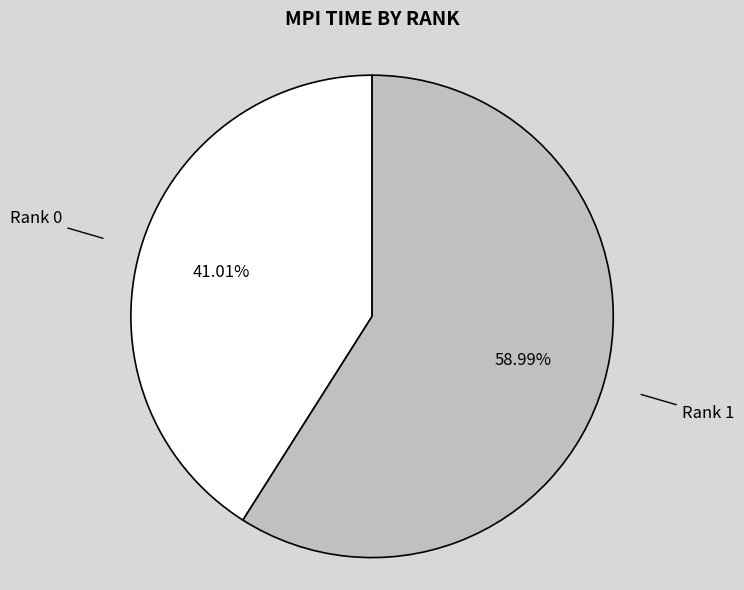

How much of the chart is everything except Rank 1?

41.0%